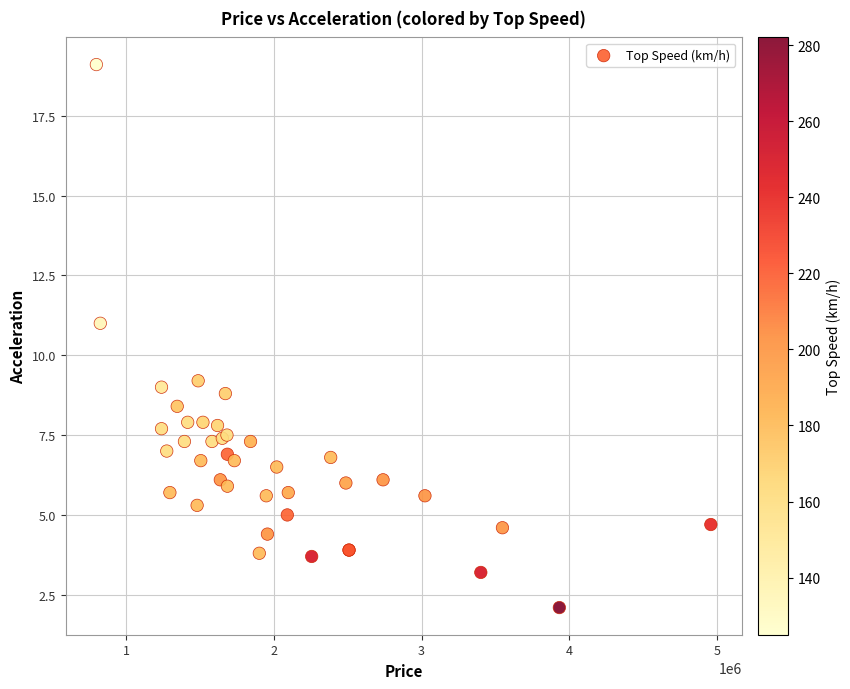

What Y value in the scatter plot is closest to 10?

9.2